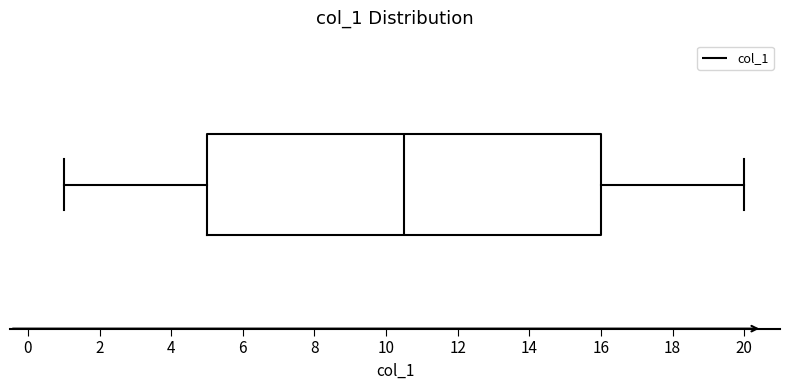

Where does the left whisker of the box end on the x-axis? The values are not printed on the chart, so give them approximately, as read against the axis.

1.0